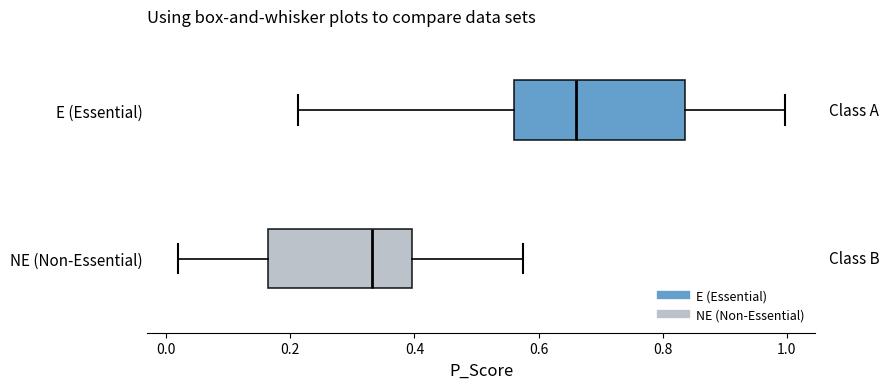

Which box has the furthest to the left median line?

NE (Non-Essential)